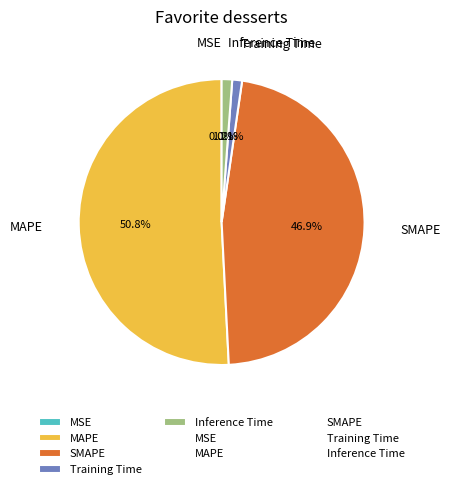

Which slice is the largest?

MAPE